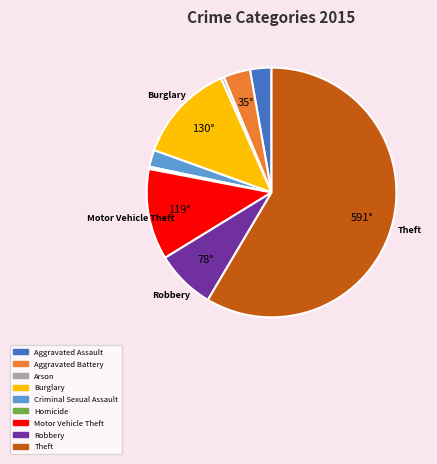

Is the sum of Criminal Sexual Assault and Robbery greater than half?

No